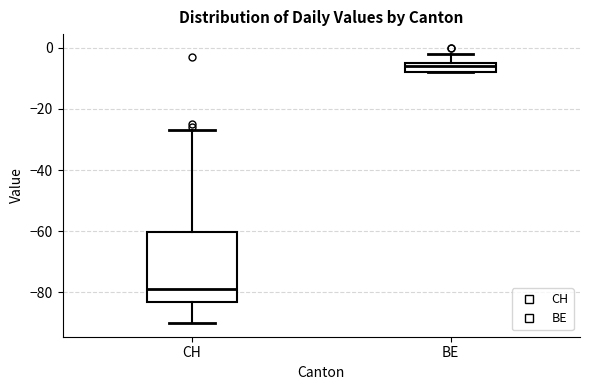

Which box has the highest median line?

BE